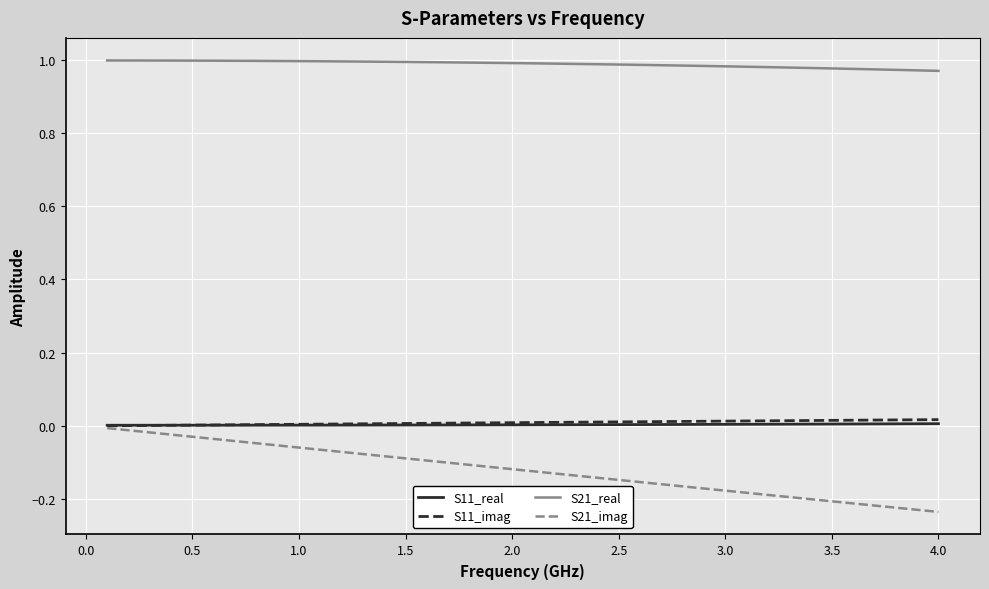

List the series in order of their peak value, lowest first.

S21_imag, S11_real, S11_imag, S21_real